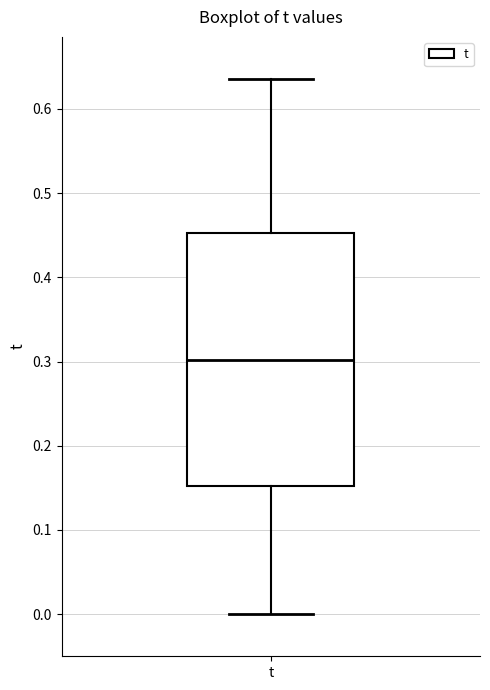

Transcribe this box plot: give where the median line is, the range the box spans, and where the two whiskers end, as read against the y-axis. The values are not printed on the chart, so give them approximately, as read against the axis.

median 0.30, box 0.15 to 0.45, whiskers 0.00 to 0.64